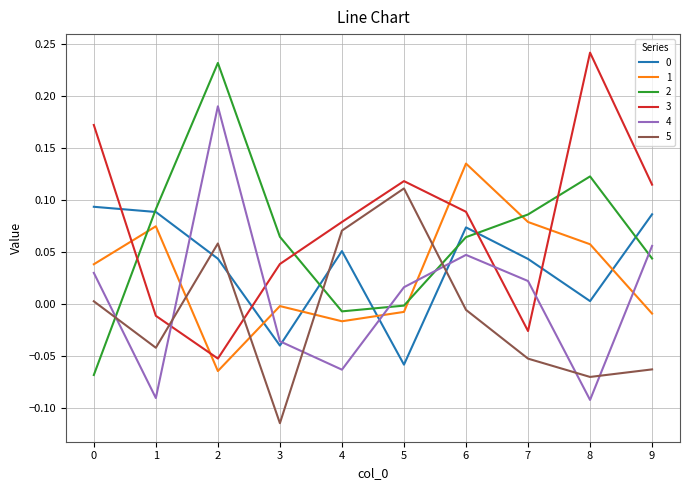

True or false: 0 and 1 cross at least once.

True